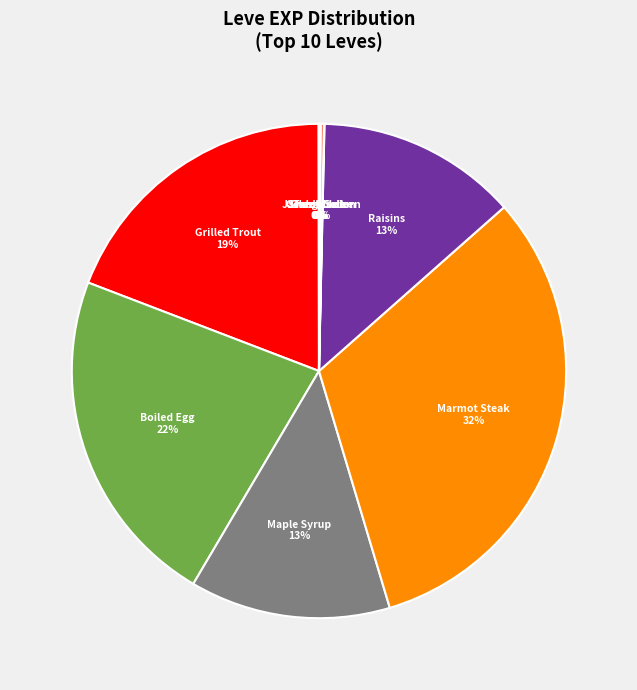

What percentage is the Raisins slice, to the nearest percent?

13%